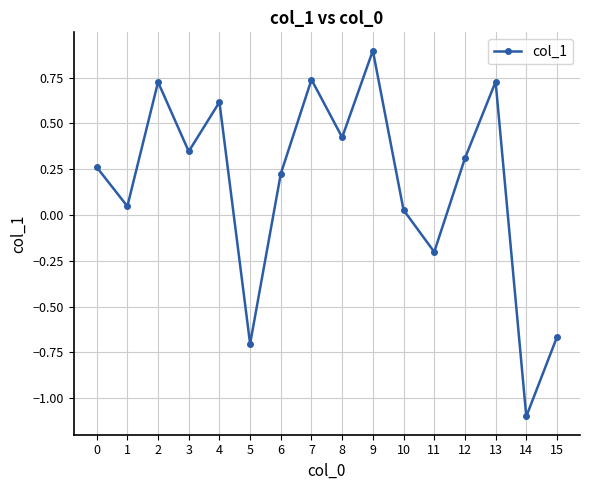

At which category does the data reach its first local peak?

2